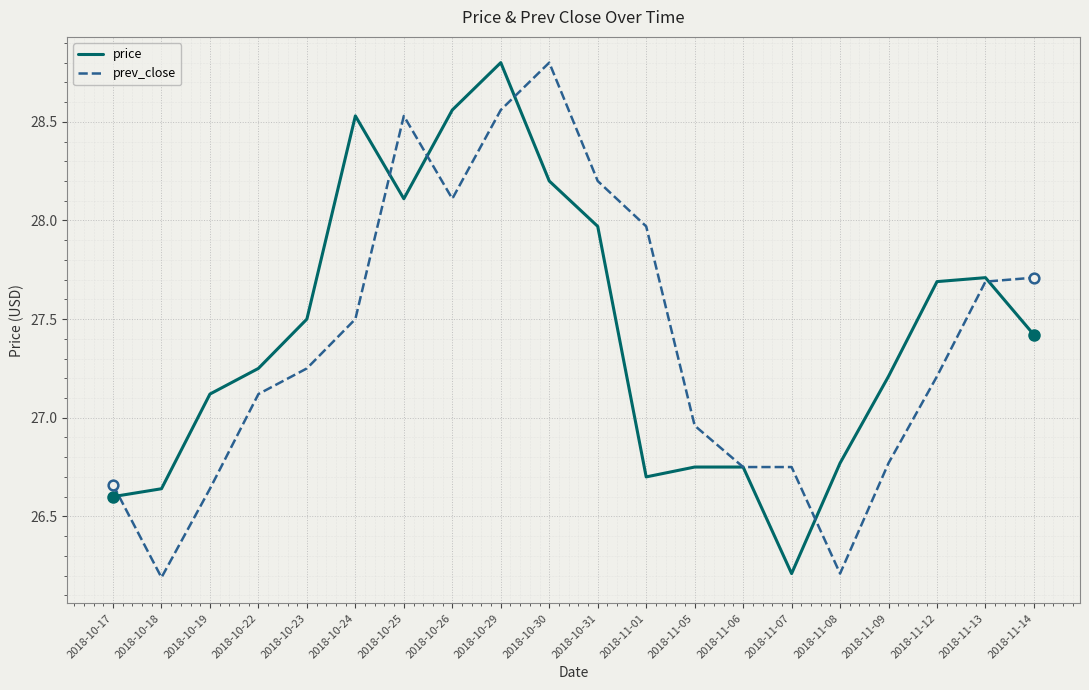

What position from the left is 2018-11-07?

15